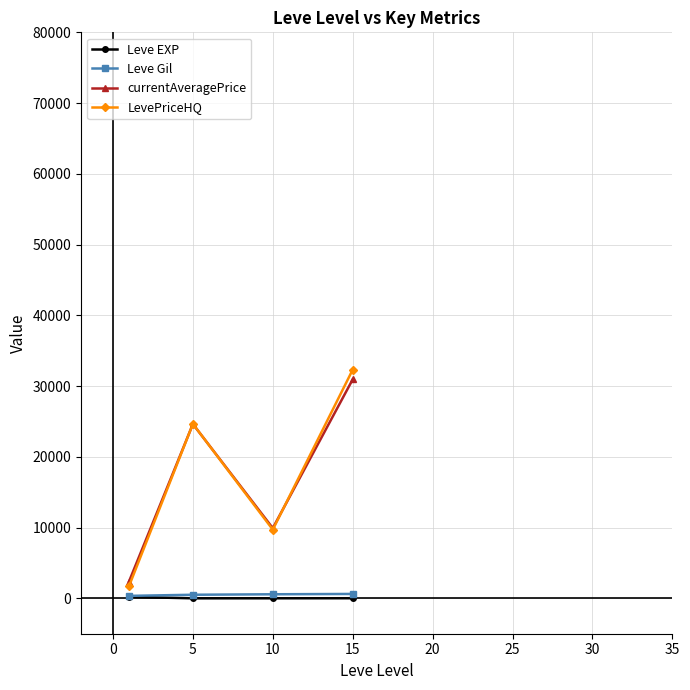

At how many categories does at least one series exceed 5281?

3